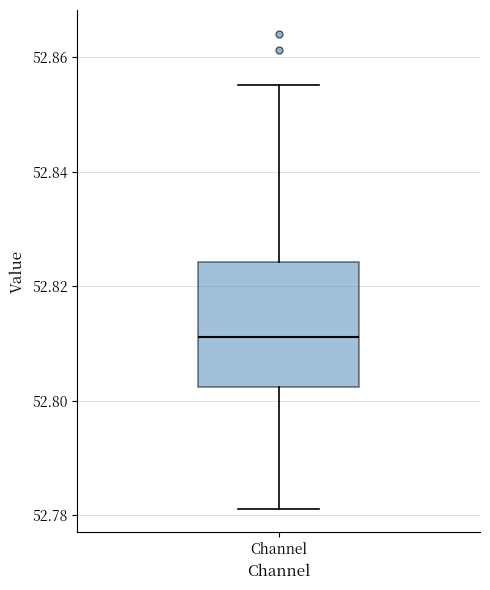

Transcribe this box plot: give where the median line is, the range the box spans, and where the two whiskers end, as read against the y-axis. The values are not printed on the chart, so give them approximately, as read against the axis.

median 52.812, box 52.802 to 52.824, whiskers 52.782 to 52.856